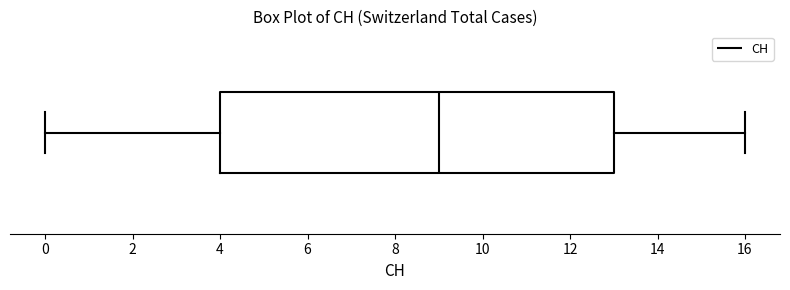

Transcribe this box plot: give where the median line is, the range the box spans, and where the two whiskers end, as read against the x-axis. The values are not printed on the chart, so give them approximately, as read against the axis.

median 9, box 4 to 13, whiskers 0 to 16